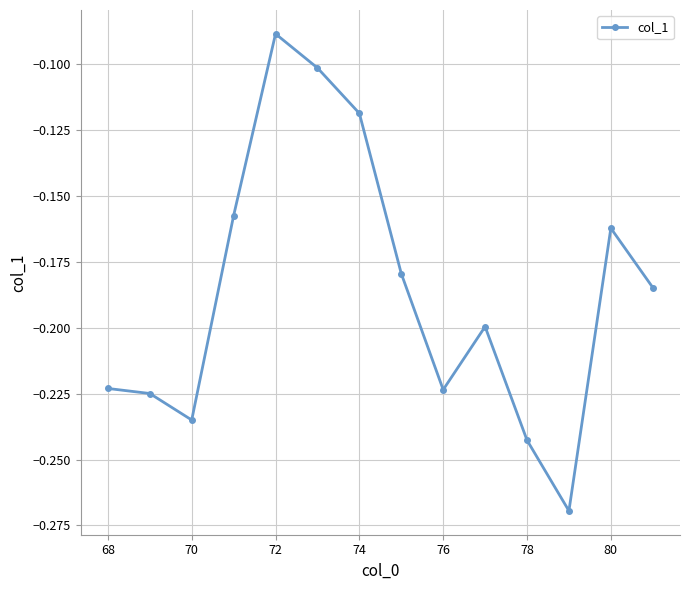

True or false: the data has more than 0 interior local peaks.

True